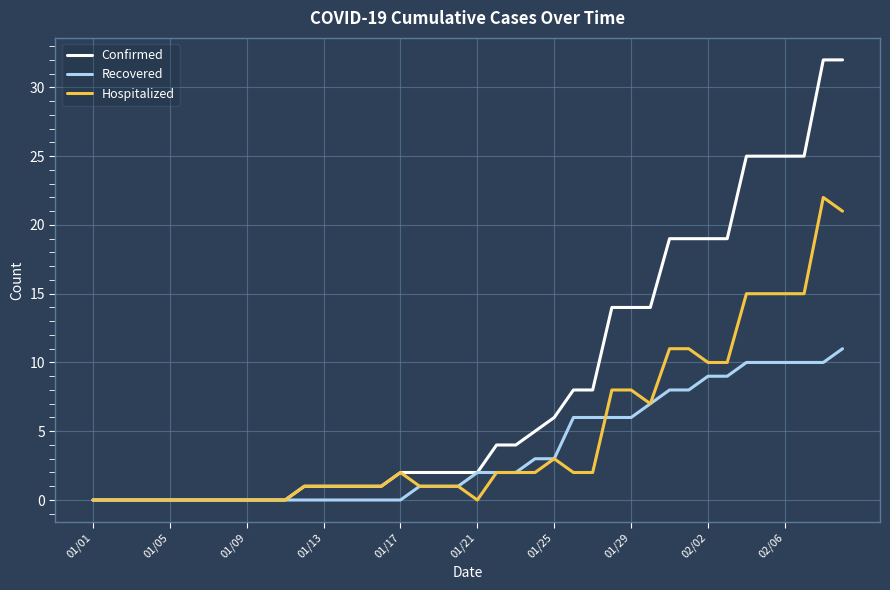

Rank the series by their average value, from lowest to highest.

Recovered, Hospitalized, Confirmed